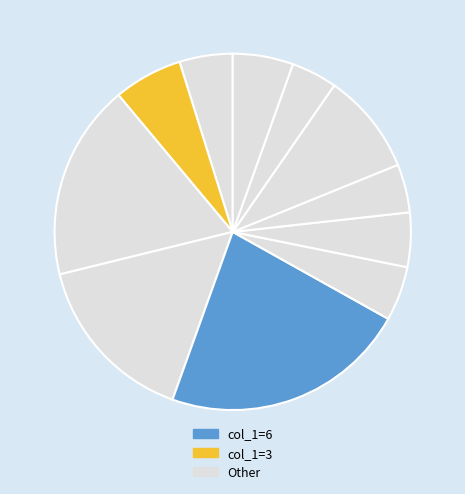

How many segments does this pie chart have?

11